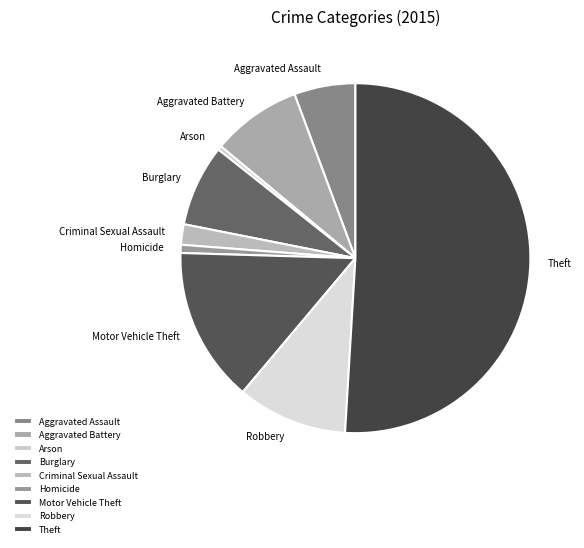

Approximately how many times larger is the value at Aggravated Assault compared to Theft?

0.1